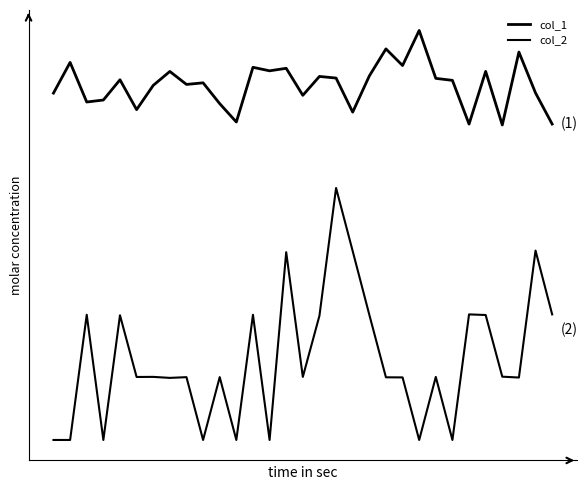

Reading right to left, transcribe all the data shown in this chart.

col_1: 30=1.0	29=1.1	28=1.2	27=1.0	26=1.2	25=1.0	24=1.1	23=1.1	22=1.3	21=1.2	20=1.2	19=1.2	18=1.0	17=1.1	16=1.2	15=1.1	14=1.2	13=1.2	12=1.2	11=1.0	10=1.1	9=1.1	8=1.1	7=1.2	6=1.1	5=1.0	4=1.1	3=1.1	2=1.1	1=1.2	0=1.1
col_2: 30=0.4	29=0.6	28=0.2	27=0.2	26=0.4	25=0.4	24=0.0	23=0.2	22=0.0	21=0.2	20=0.2	19=0.4	18=0.6	17=0.8	16=0.4	15=0.2	14=0.6	13=0.0	12=0.4	11=0.0	10=0.2	9=0.0	8=0.2	7=0.2	6=0.2	5=0.2	4=0.4	3=0.0	2=0.4	1=0.0	0=0.0